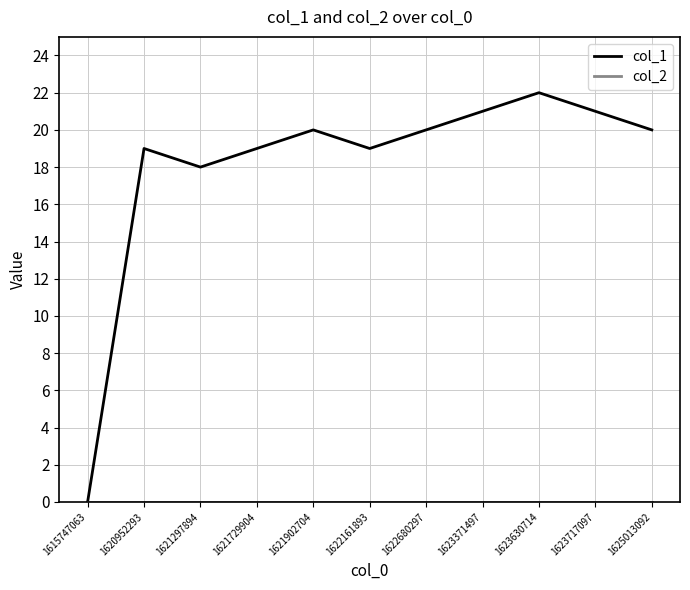

In col_1, how many points are lower than both neighbors (excluding endpoints)?

2